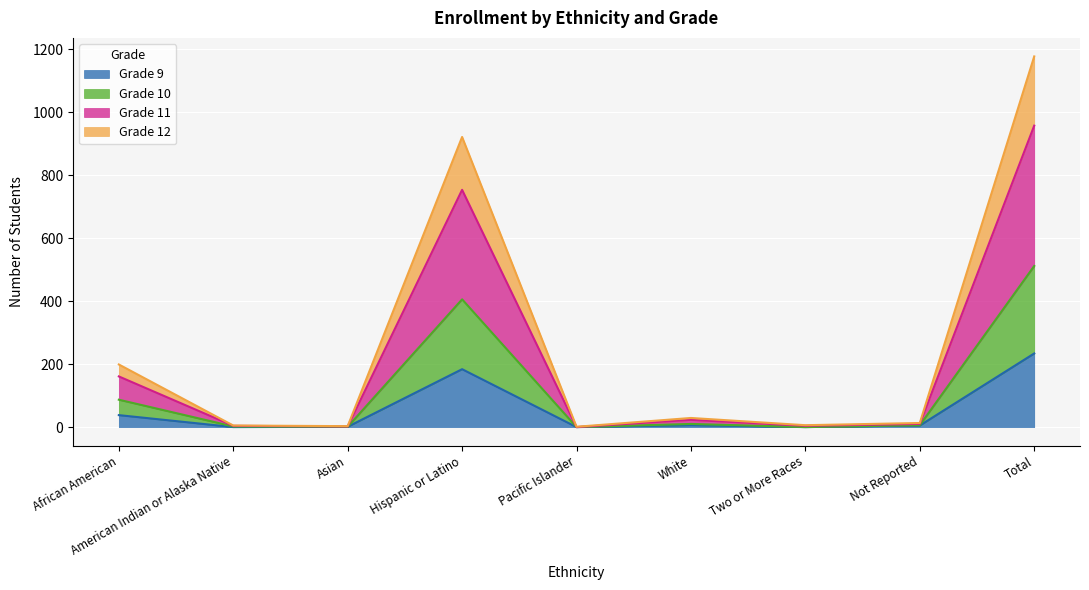

Is the value of Grade 12 at Pacific Islander greater than the value of Grade 10 at Two or More Races?

No